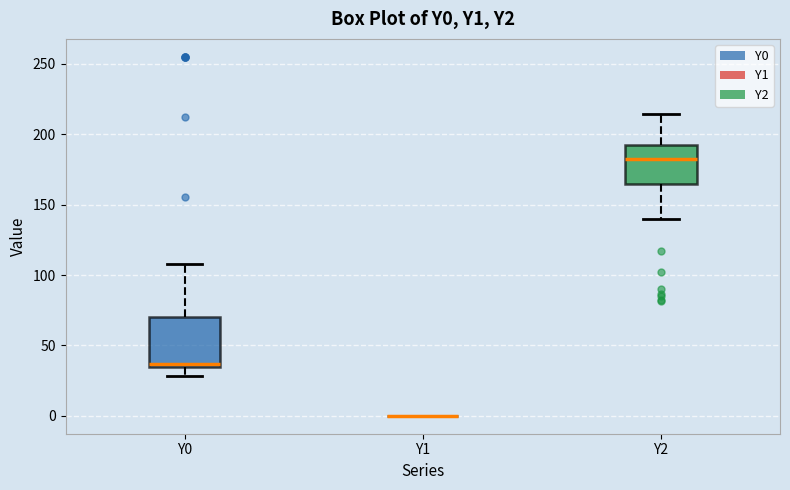

Reading left to right, transcribe this box plot: for each box, give where its median line is, the range the box spans, and where its two whiskers end, as read against the y-axis. The values are not printed on the chart, so give them approximately, as read against the axis.

Y0: median 35 (just above the box's lower edge), box 35 to 70, whiskers 30 to 105
Y1: box collapsed to a line at 0, whiskers 0 to 0
Y2: median 180, box 165 to 190, whiskers 140 to 215